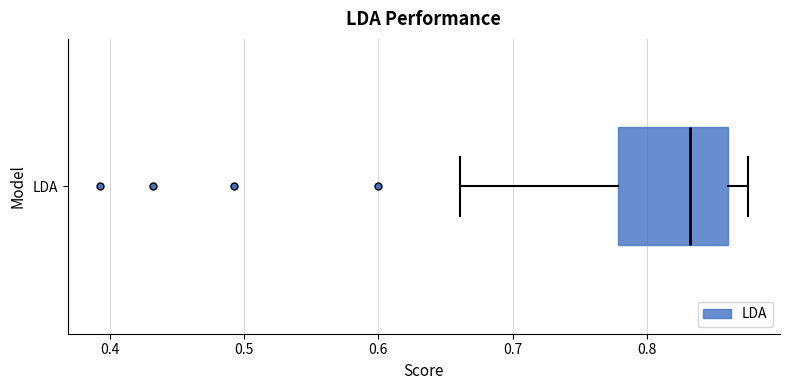

Where does the median line of the box for LDA sit on the x-axis? The values are not printed on the chart, so give them approximately, as read against the axis.

0.83